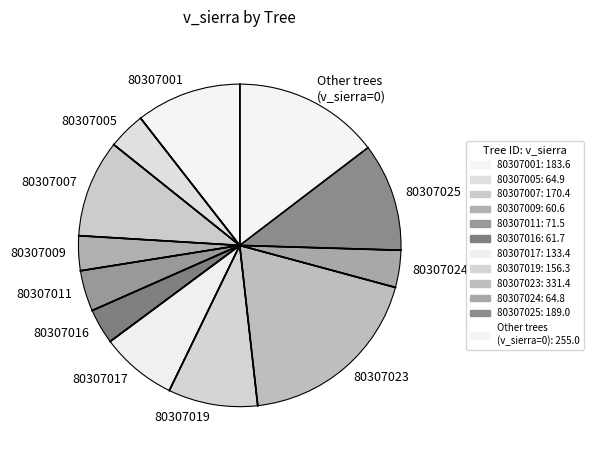

Do 80307001 and 80307005 together represent more than half of the pie?

No